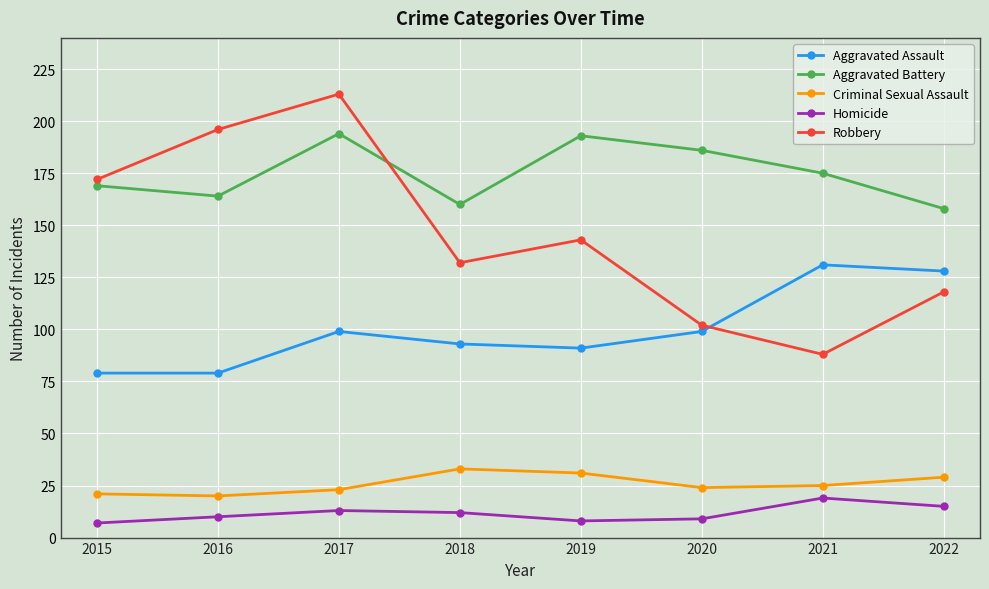

True or false: Aggravated Assault and Criminal Sexual Assault cross at least once.

False